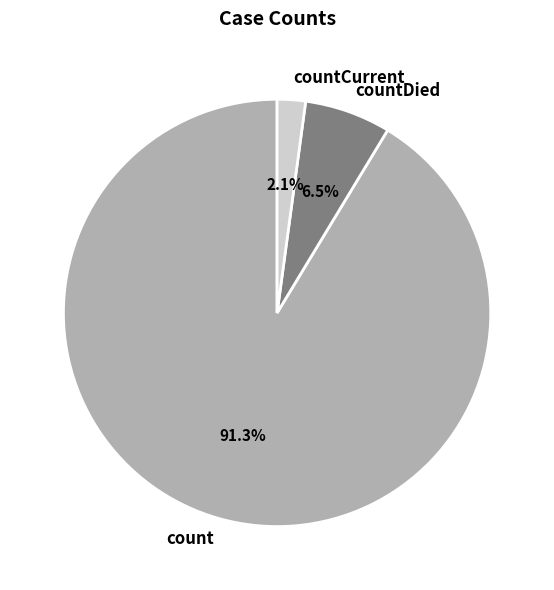

Which has a higher value, countCurrent or count?

count